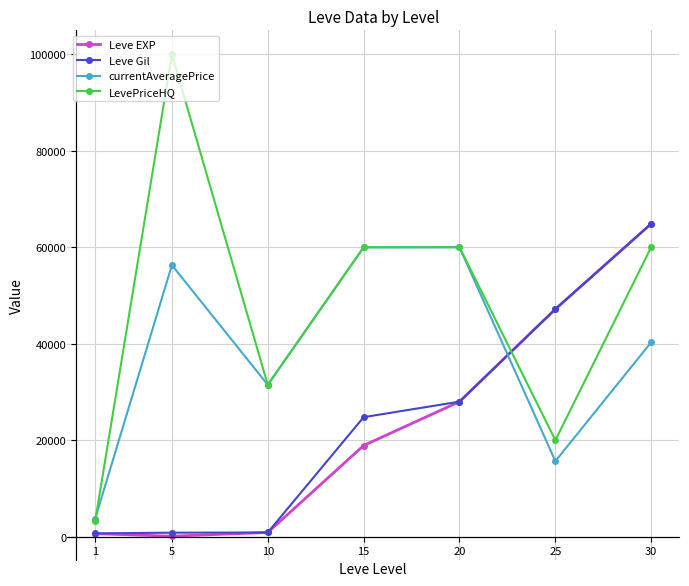

At which category does currentAveragePrice reach its first local peak?

5